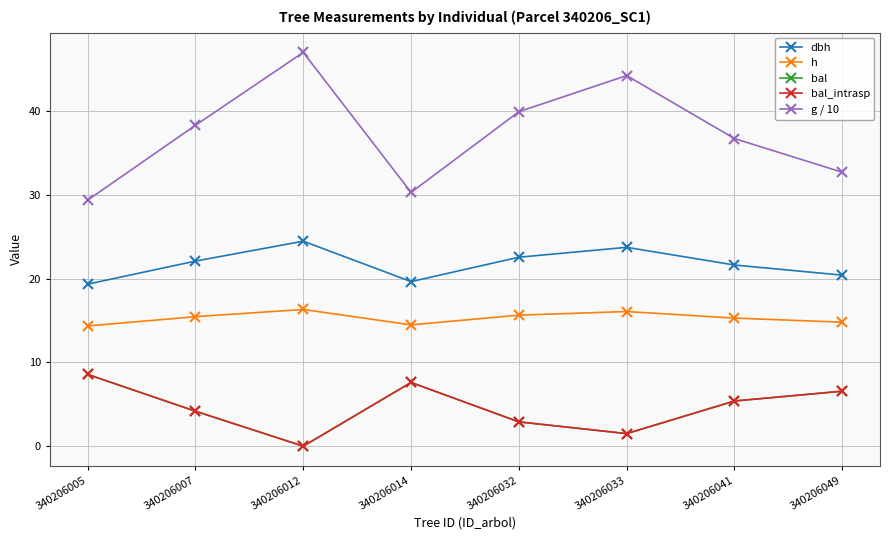

Where does the bal_intrasp series first go above 5?

340206005